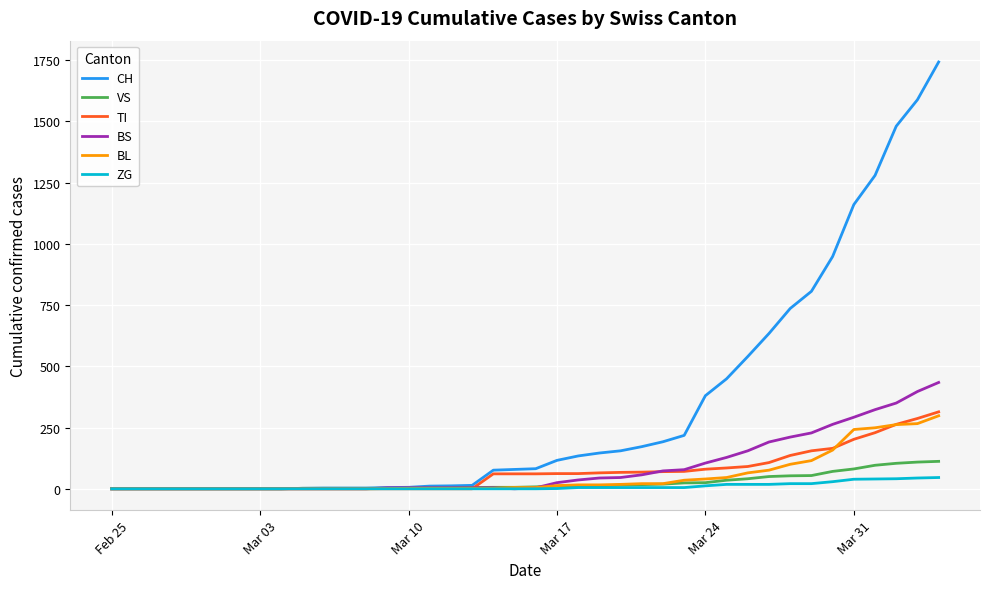

What is the maximum value shown in the chart?

1742